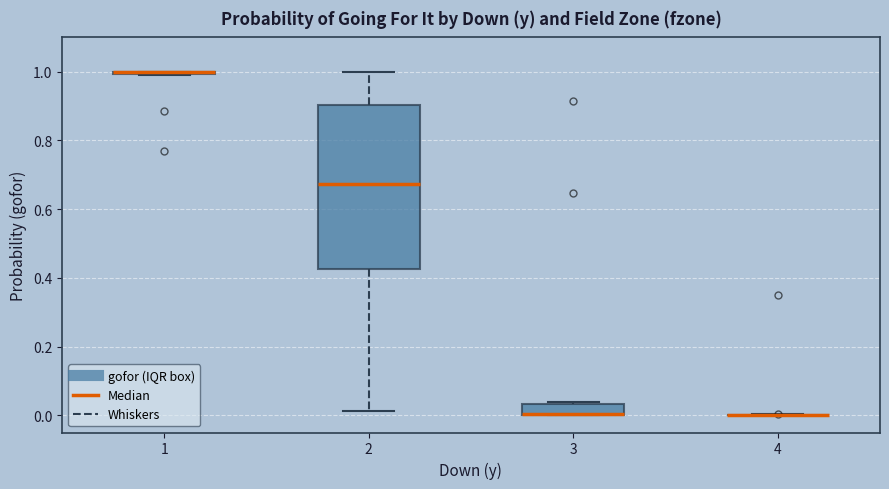

Comparing the boxes themselves (not the whiskers), which one is the tallest?

2